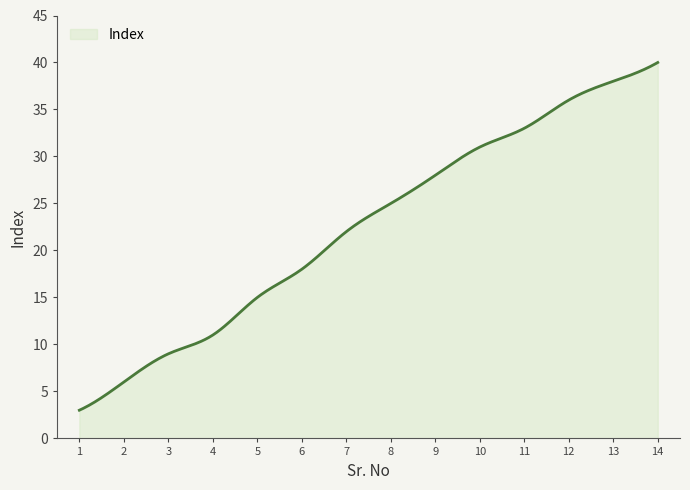

What is the greatest value displayed?

40.0